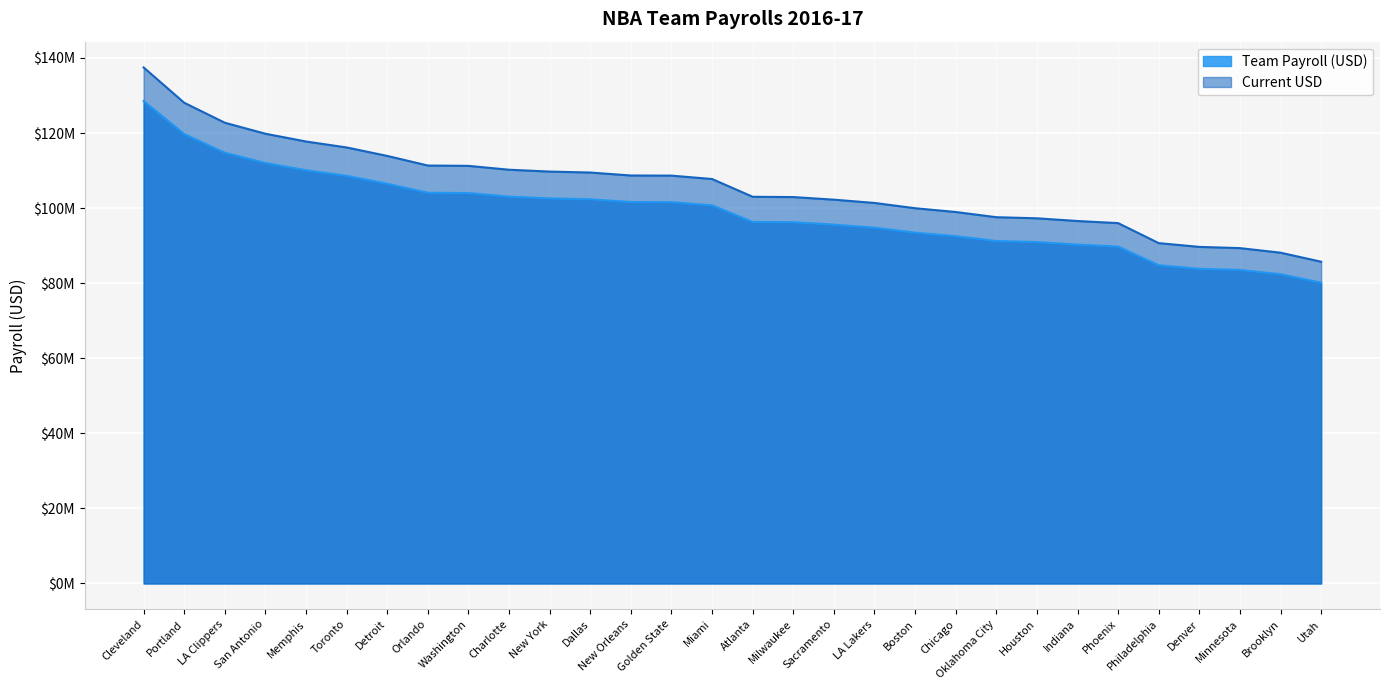

The Current USD series shows 119816133 at San Antonio. True or false?

True